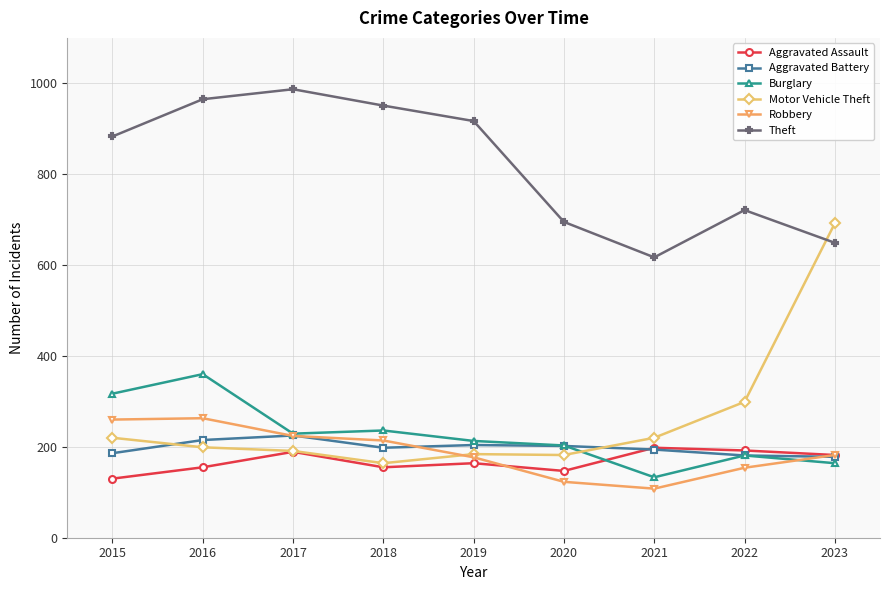

True or false: Burglary and Theft intersect in this chart.

False